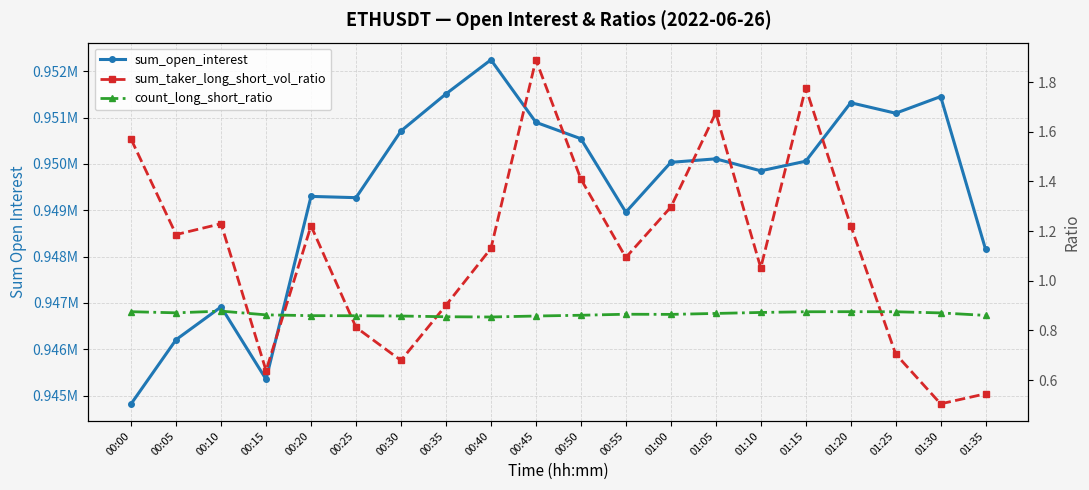

Between 00:35 and 01:30, which is larger?

00:35